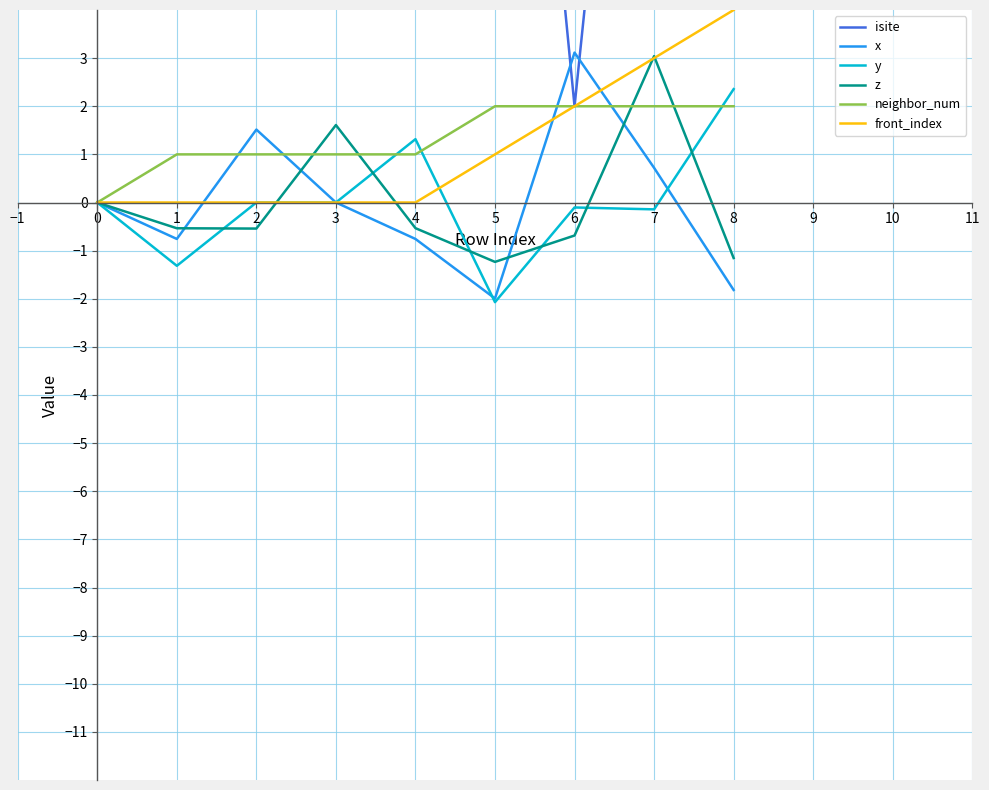

How many series are shown in this chart?

6